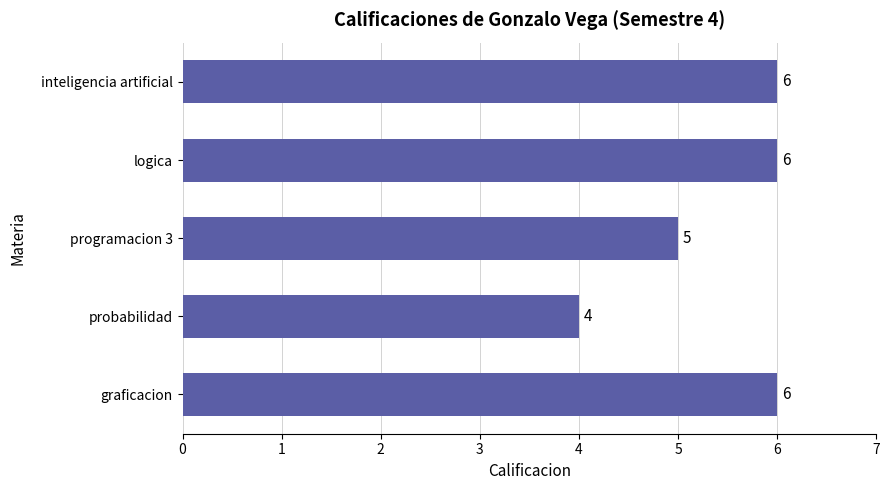

How many values are between 5 and 6?

4